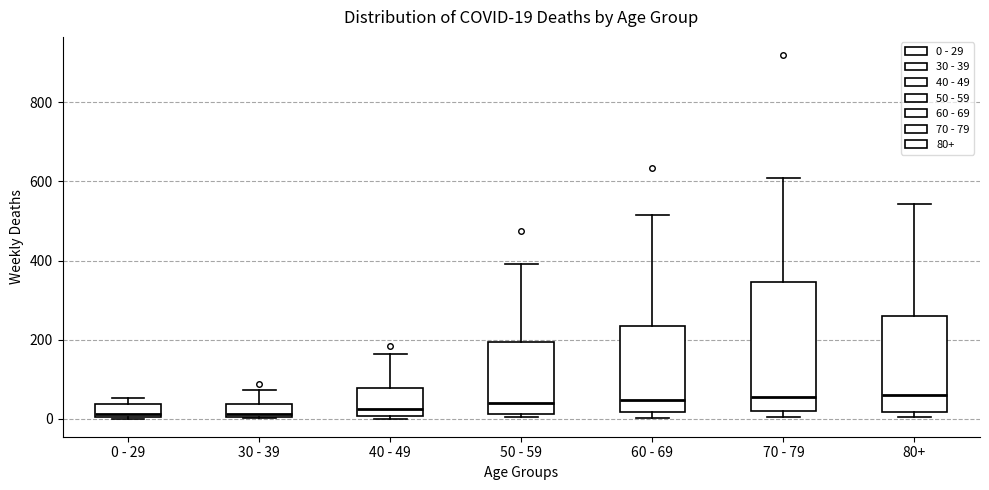

Which box is the tallest, from its lower edge to its upper edge?

70 - 79